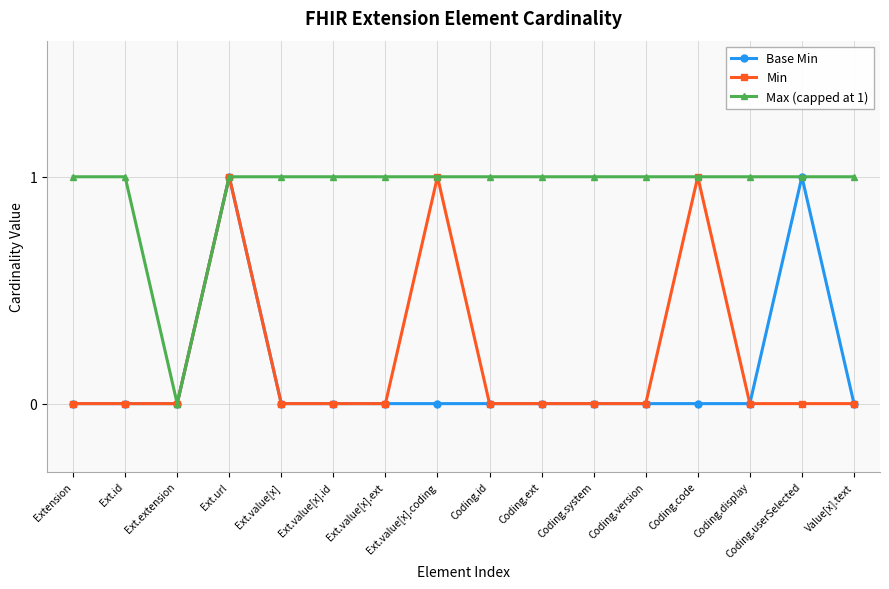

Reading left to right, transcribe all the data shown in this chart.

Base Min: 0	0	0	1	0	0	0	0	0	0	0	0	0	0	1	0
Min: 0	0	0	1	0	0	0	1	0	0	0	0	1	0	0	0
Max (capped at 1): 1	1	0	1	1	1	1	1	1	1	1	1	1	1	1	1